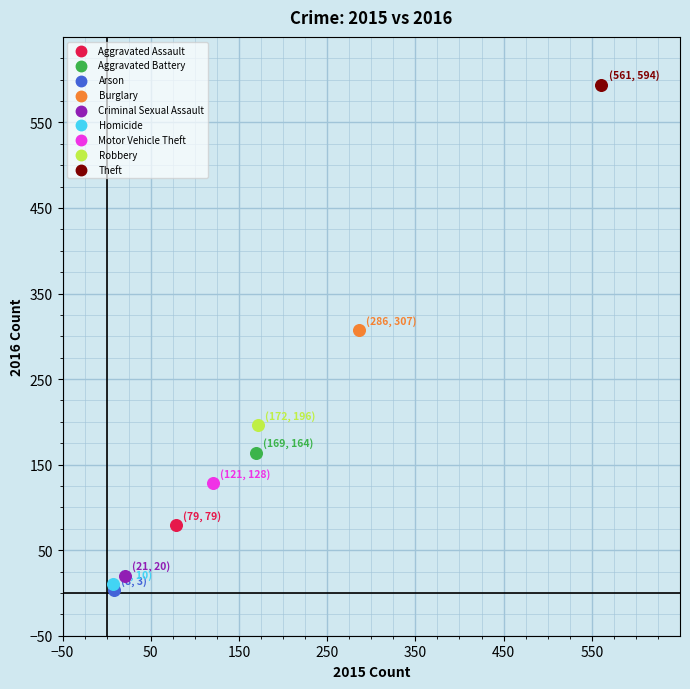

What are all the series names shown in the legend?

Aggravated Assault, Aggravated Battery, Arson, Burglary, Criminal Sexual Assault, Homicide, Motor Vehicle Theft, Robbery, Theft